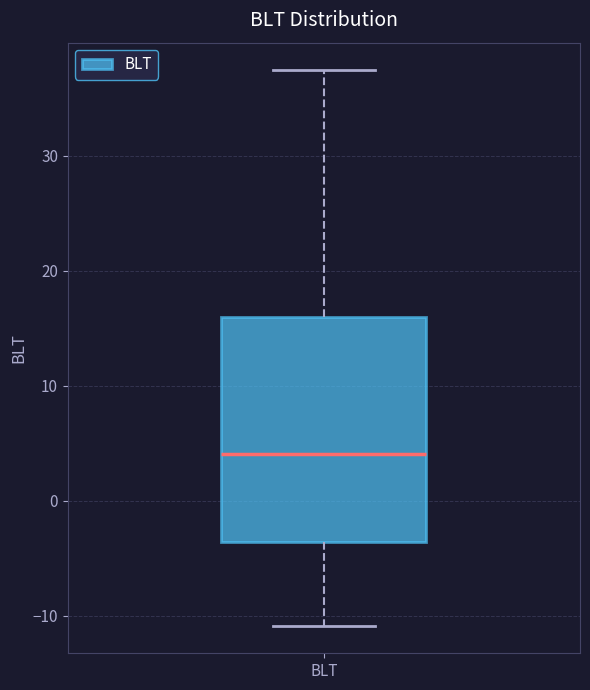

Transcribe this box plot: give where the median line is, the range the box spans, and where the two whiskers end, as read against the y-axis. The values are not printed on the chart, so give them approximately, as read against the axis.

median 4, box -4 to 16, whiskers -11 to 37